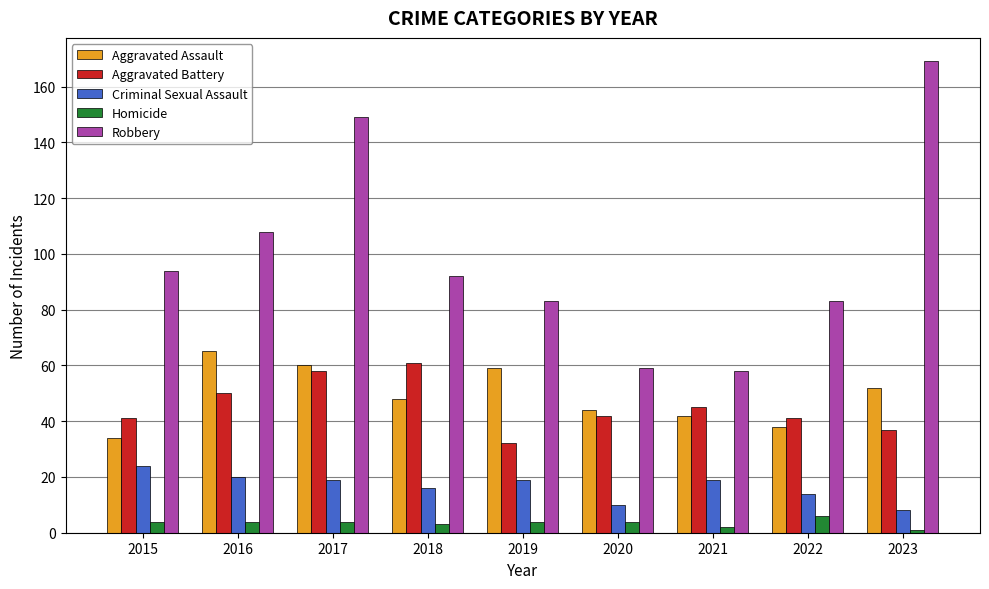

How many groups of bars are there?

9